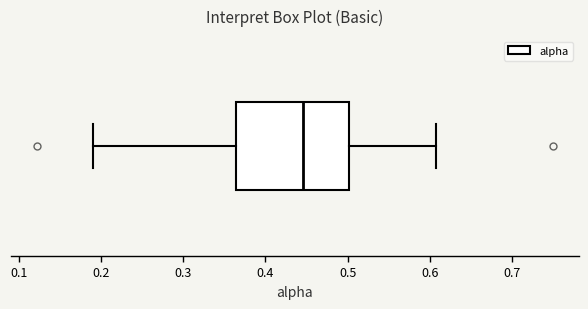

Where is the left edge of the box on the x-axis? The values are not printed on the chart, so give them approximately, as read against the axis.

0.36